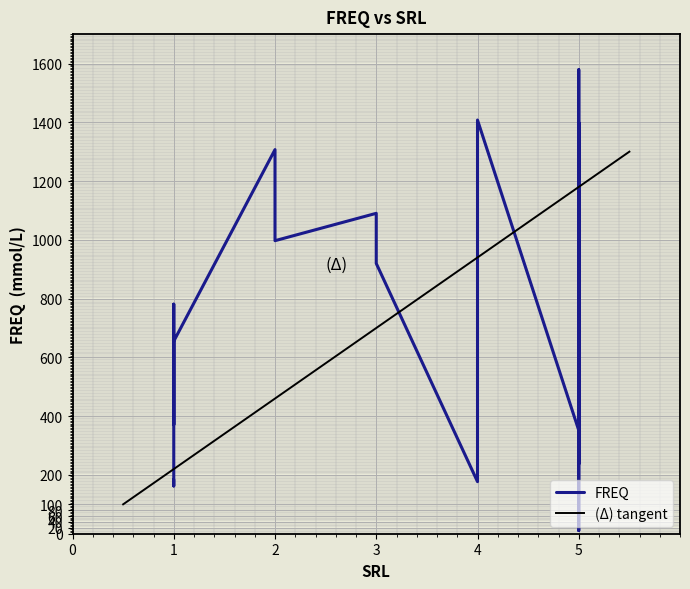

What is the value of the 18th point from the left?

1307.0